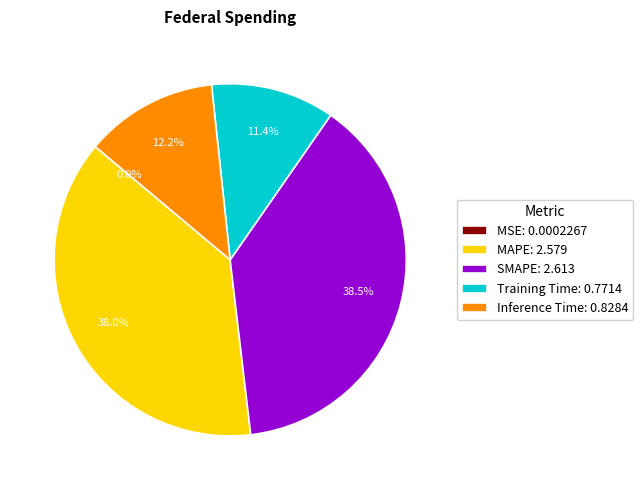

To the nearest percent, what is the combined percentage of Inference Time and Training Time?

24%